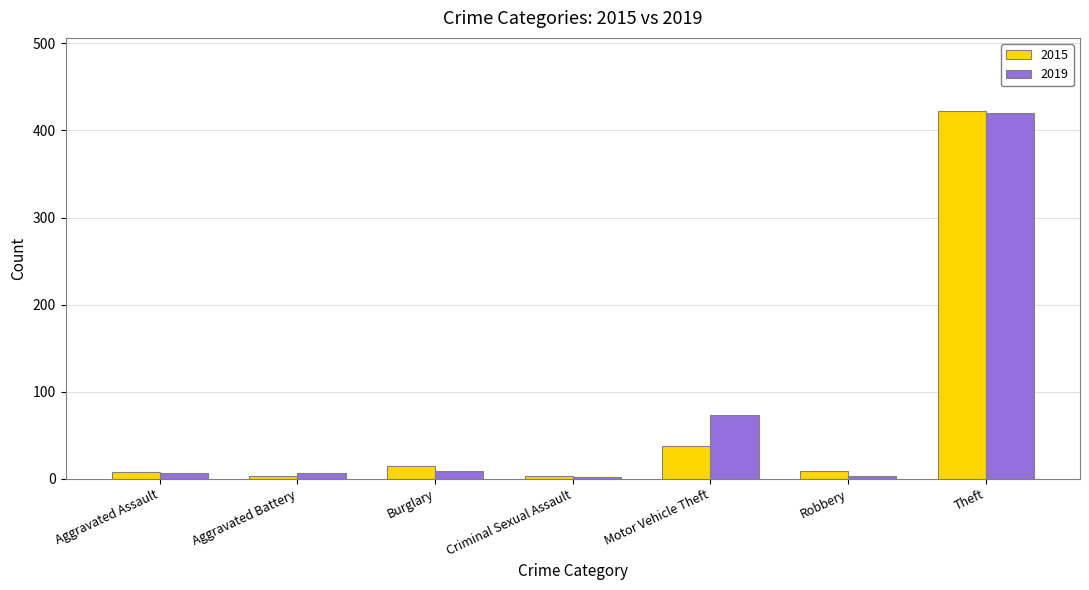

What is the value of the 2019 bar at the 6th from the left?

3